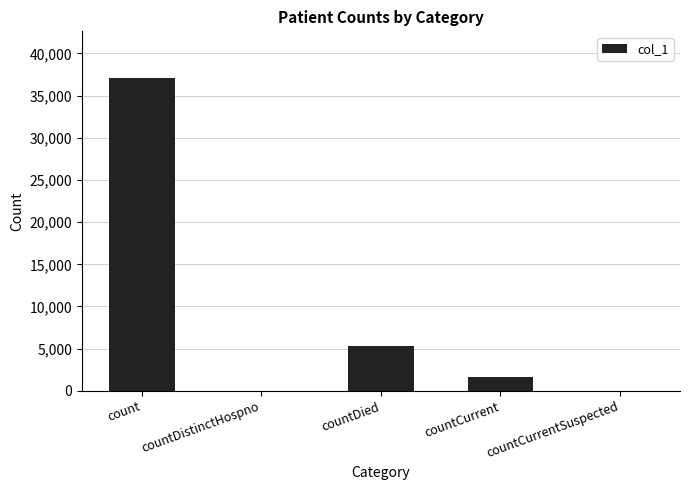

Read the value at countDied.

5269